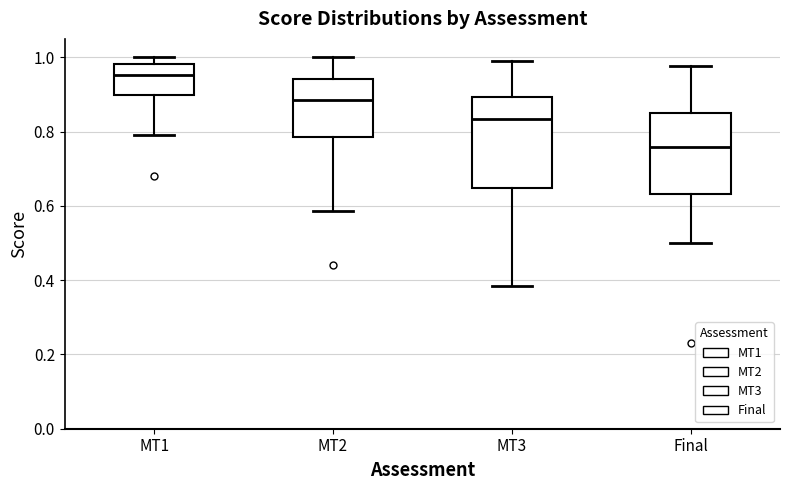

Which box is the tallest, from its lower edge to its upper edge?

MT3